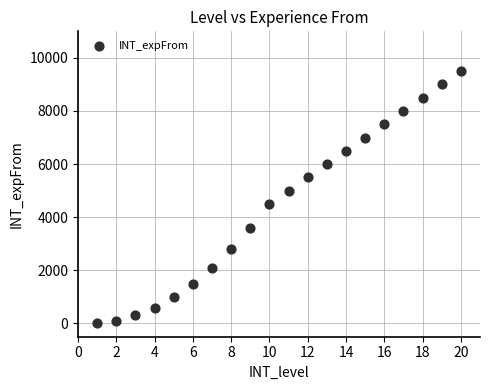

What is the range of X values (max minus min)?

19